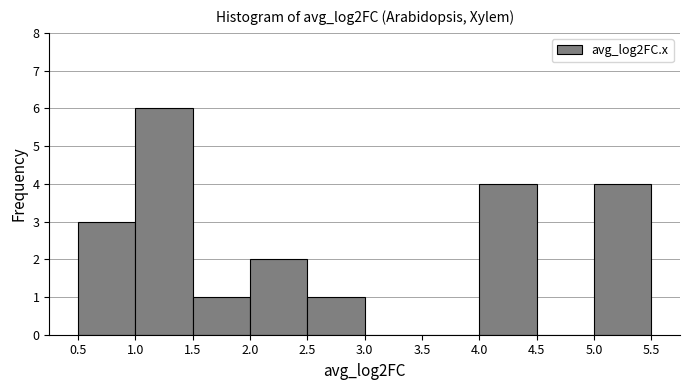

Over which range of the x-axis is the bar tallest?

1.0 to 1.5